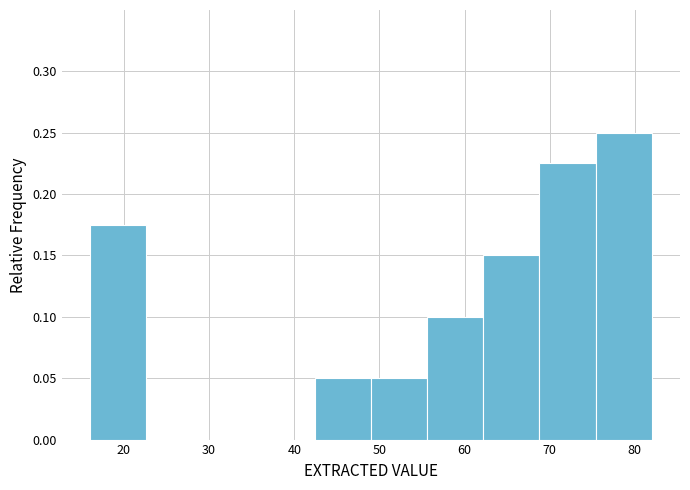

Reading left to right, list every bar in this chart as the range it spans on the x-axis followed by its height. Neither the bar edges nor the heights are printed on the chart, so give them approximately, as read against the axes.

16.0 to 22.6: 0.175
22.6 to 29.2: 0
29.2 to 35.8: 0
35.8 to 42.4: 0
42.4 to 49.0: 0.050
49.0 to 55.6: 0.050
55.6 to 62.2: 0.100
62.2 to 68.8: 0.150
68.8 to 75.4: 0.225
75.4 to 82.0: 0.250